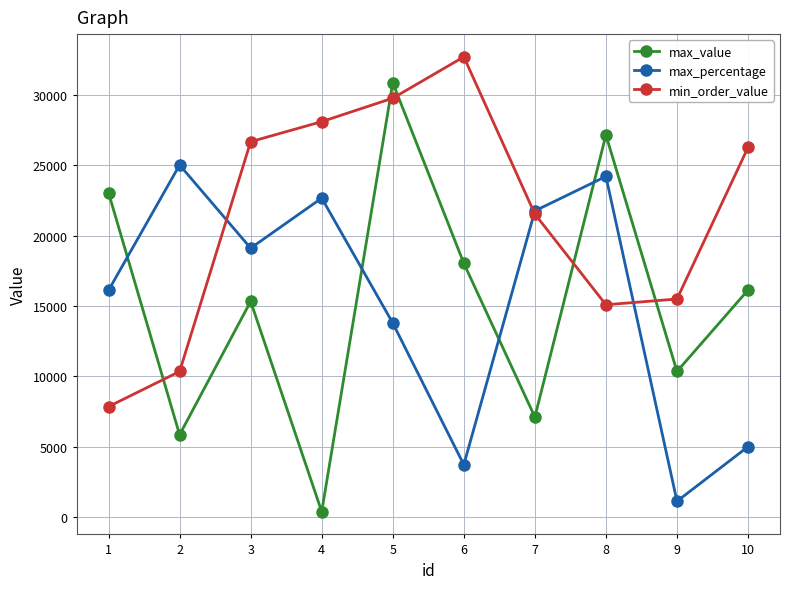

Where does the max_percentage series first go above 19104?

2